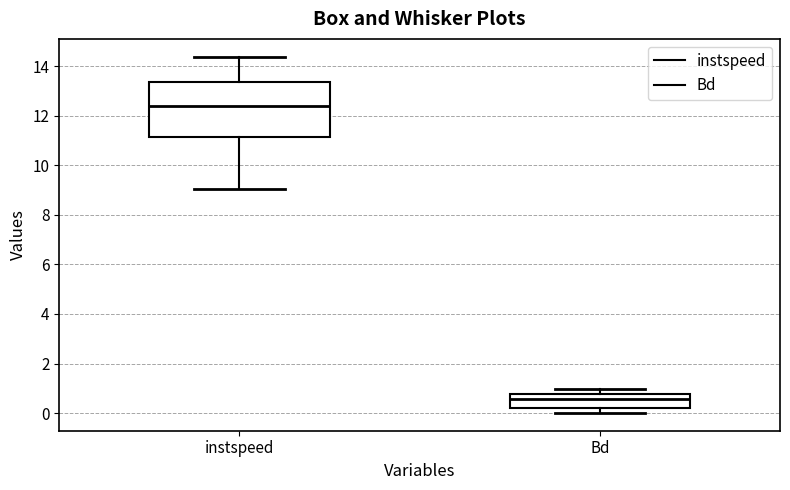

Which box is the tallest, from its lower edge to its upper edge?

instspeed